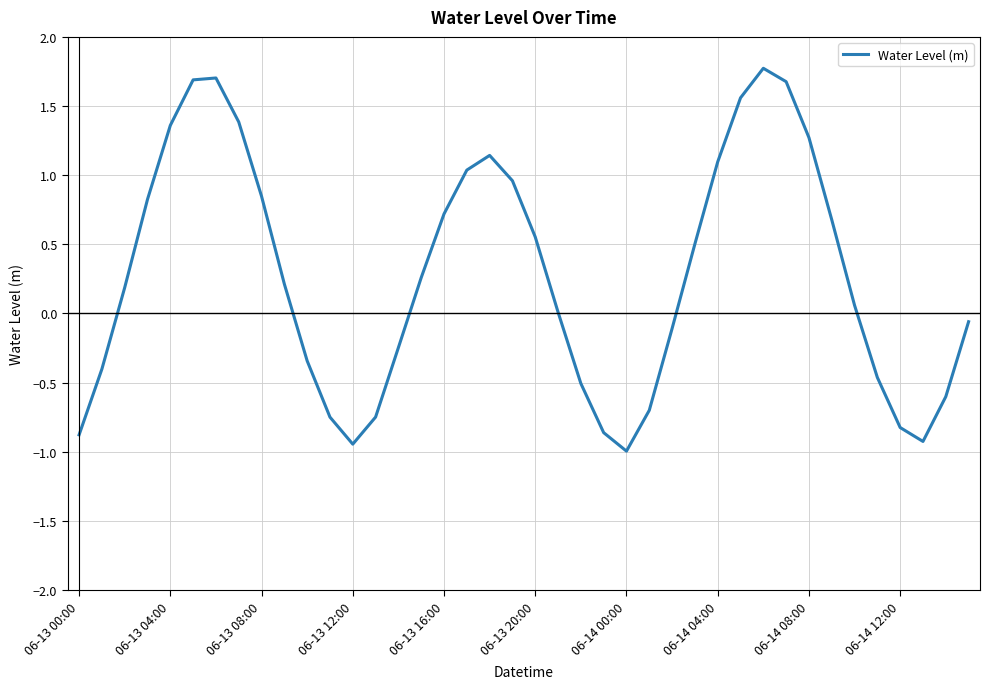

What is the minimum value shown in the chart?

-1.0